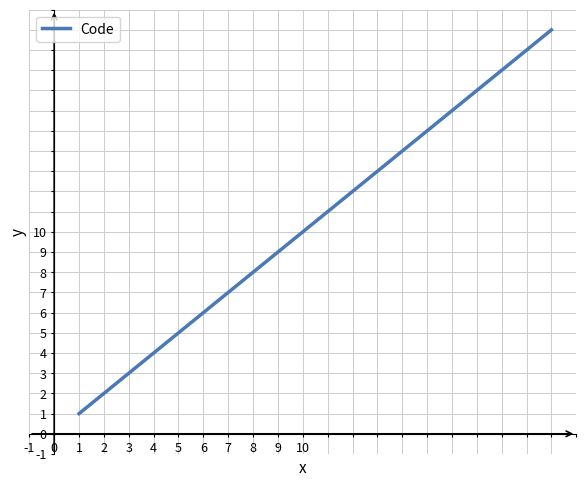

What is the maximum value shown in the chart?

20.0